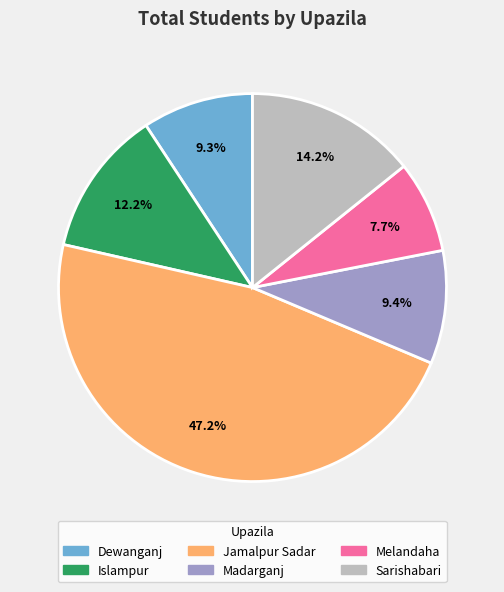

Is there any slice that represents more than half of the pie?

No